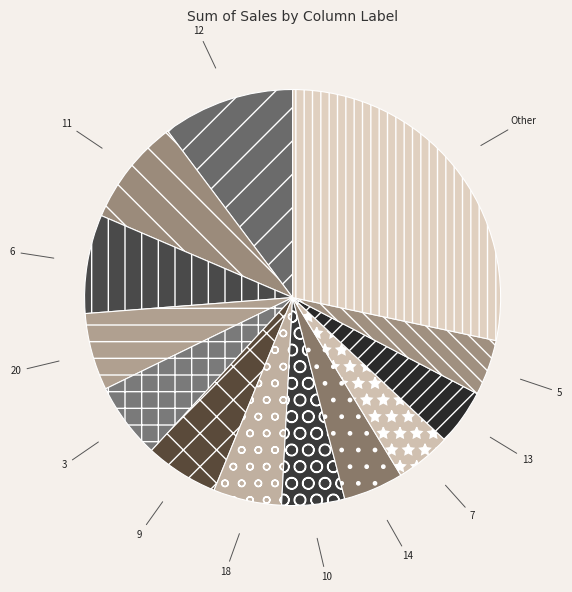

What is the largest slice in the pie chart?

Other